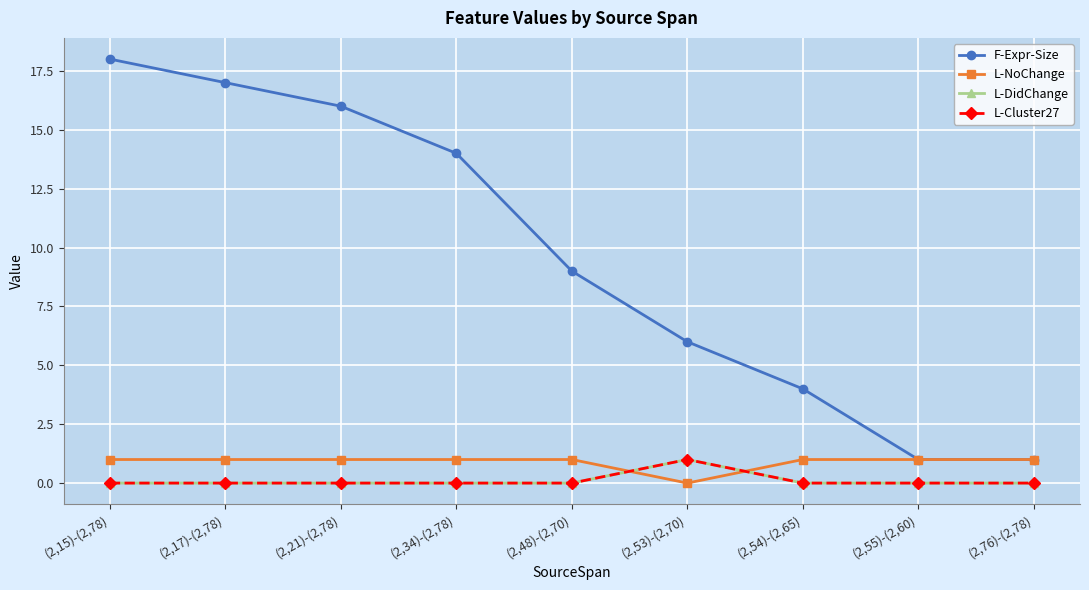

Rank the series at (2,55)-(2,60) from highest to lowest value.

F-Expr-Size, L-NoChange, L-DidChange, L-Cluster27